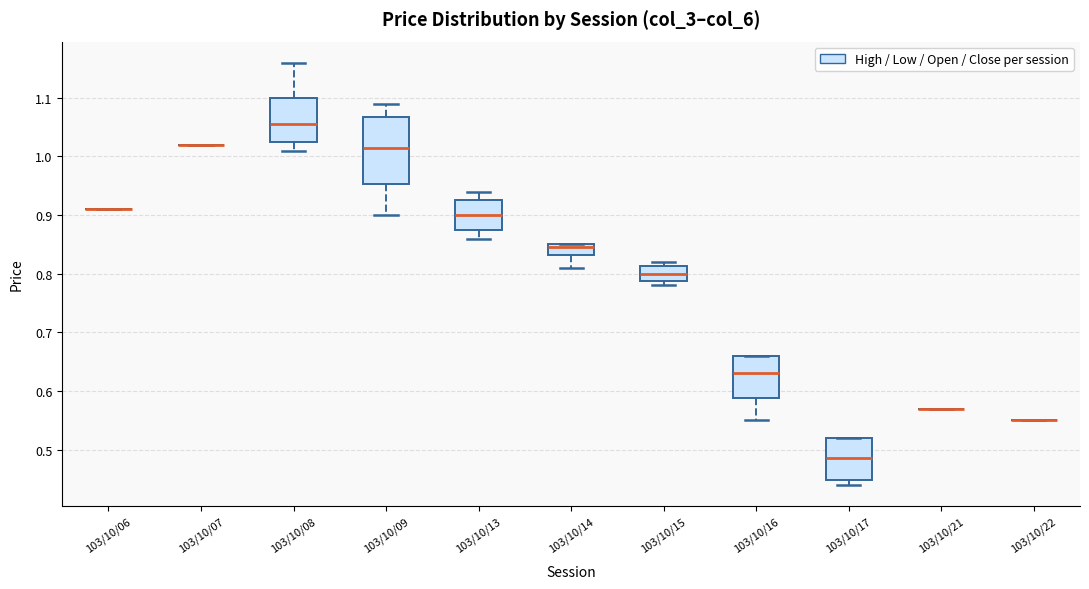

Reading left to right, transcribe this box plot: for each box, give where its median line is, the range the box spans, and where its two whiskers end, as read against the y-axis. The values are not printed on the chart, so give them approximately, as read against the axis.

103/10/06: box collapsed to a line at 0.91, whiskers 0.91 to 0.91
103/10/07: box collapsed to a line at 1.02, whiskers 1.02 to 1.02
103/10/08: median 1.06, box 1.03 to 1.10, whiskers 1.01 to 1.16
103/10/09: median 1.02, box 0.95 to 1.07, whiskers 0.90 to 1.09
103/10/13: median 0.90, box 0.88 to 0.93, whiskers 0.86 to 0.94
103/10/14: median 0.85 (just below the box's upper edge), box 0.83 to 0.85, whiskers 0.81 to 0.85
103/10/15: median 0.80, box 0.79 to 0.81, whiskers 0.78 to 0.82
103/10/16: median 0.63, box 0.59 to 0.66, whiskers 0.55 to 0.66
103/10/17: median 0.49, box 0.45 to 0.52, whiskers 0.44 to 0.52
103/10/21: box collapsed to a line at 0.57, whiskers 0.57 to 0.57
103/10/22: box collapsed to a line at 0.55, whiskers 0.55 to 0.55